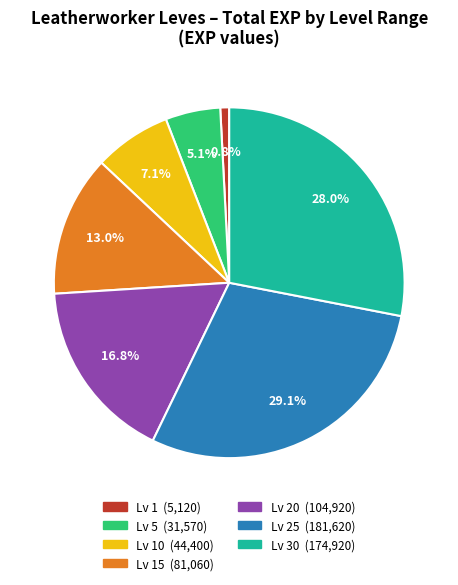

Is there a majority slice in this chart?

No